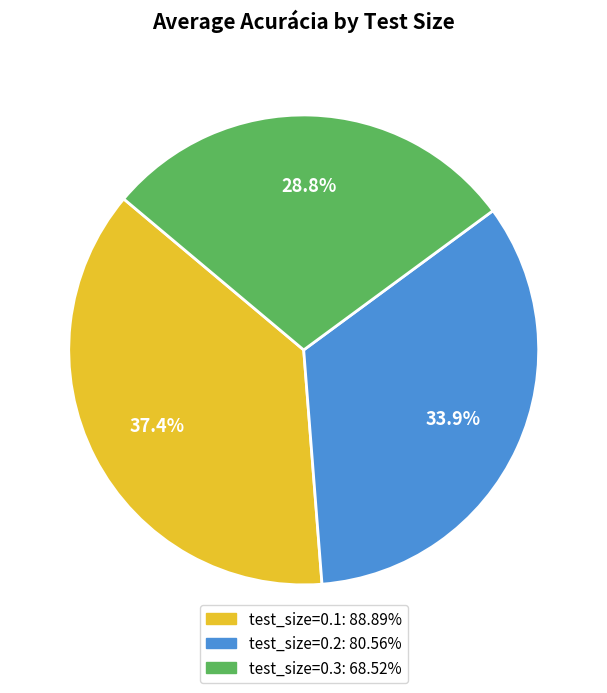

Count the number of slices in the pie.

3